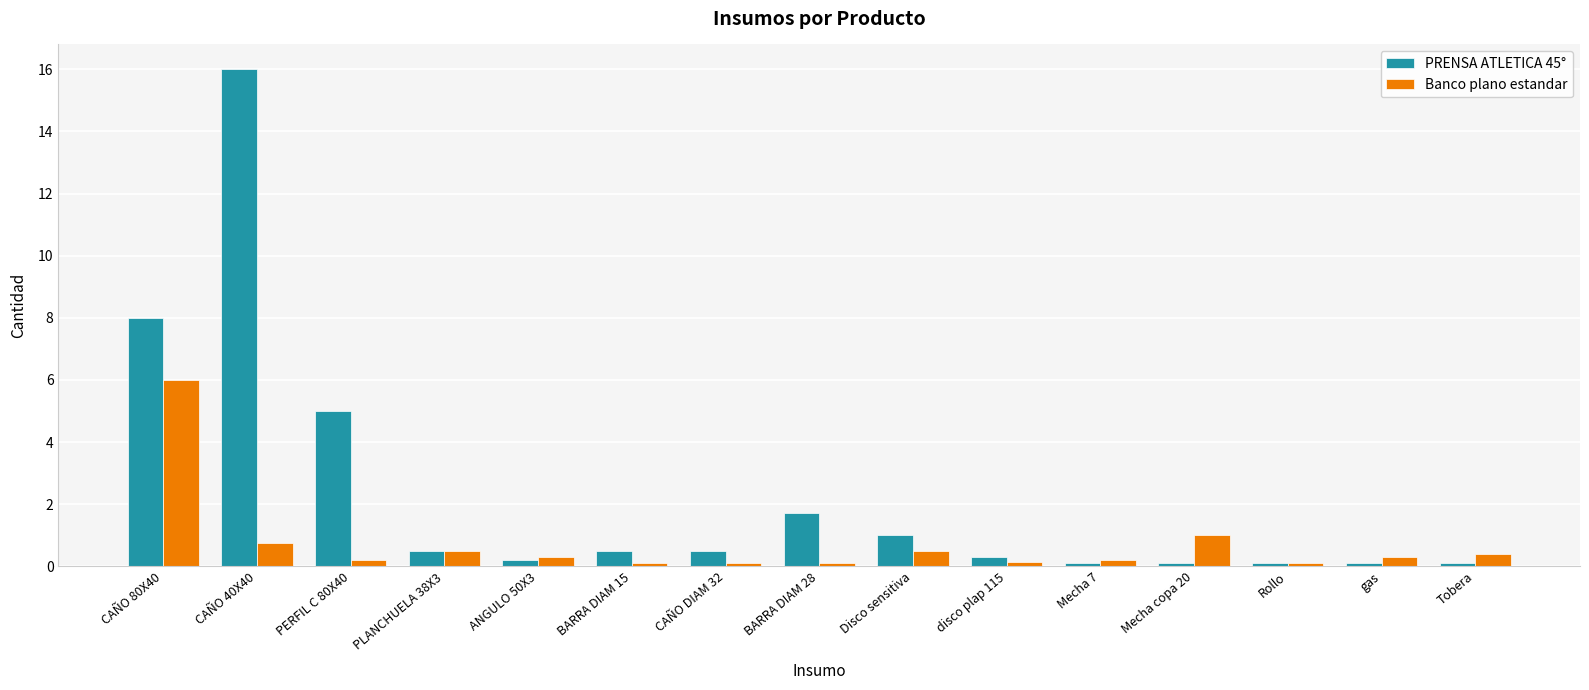

What are all the series names shown in the legend?

PRENSA ATLETICA 45°, Banco plano estandar